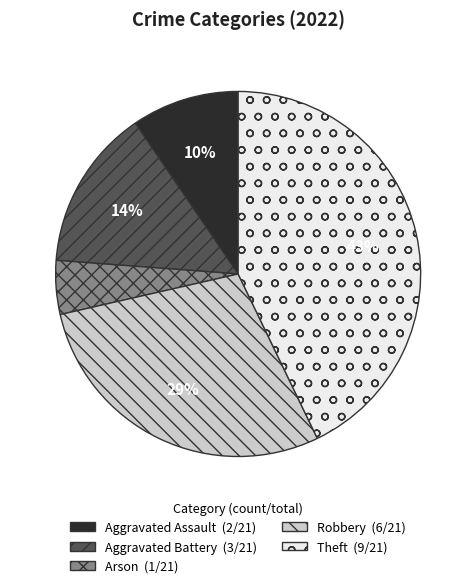

Is there any slice that represents more than half of the pie?

No